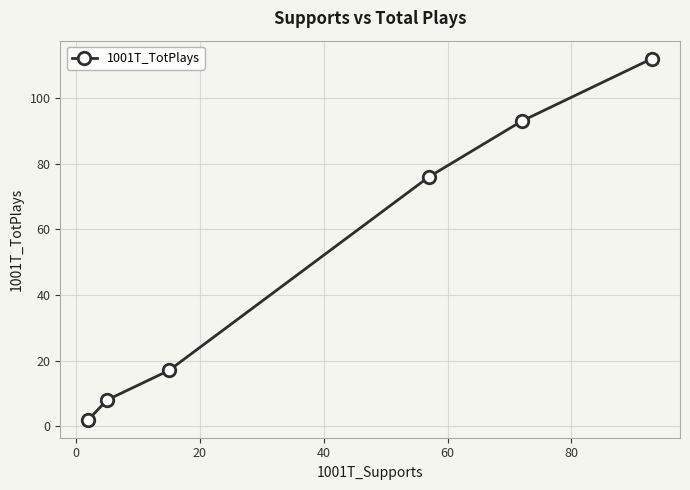

Reading left to right, extract all data points from this chart.

2	8	17	76	93	112